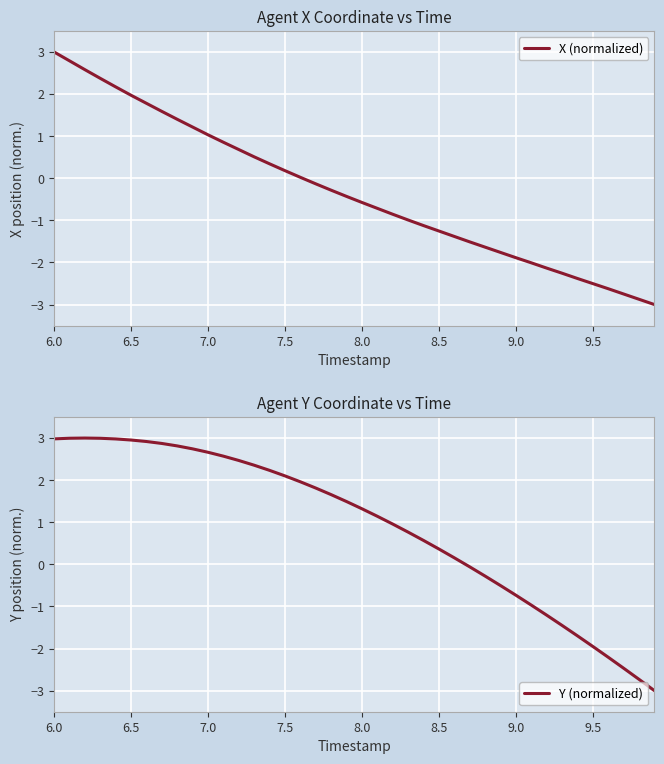

The X (normalized) series shows -1.9 at 9.0. True or false?

True